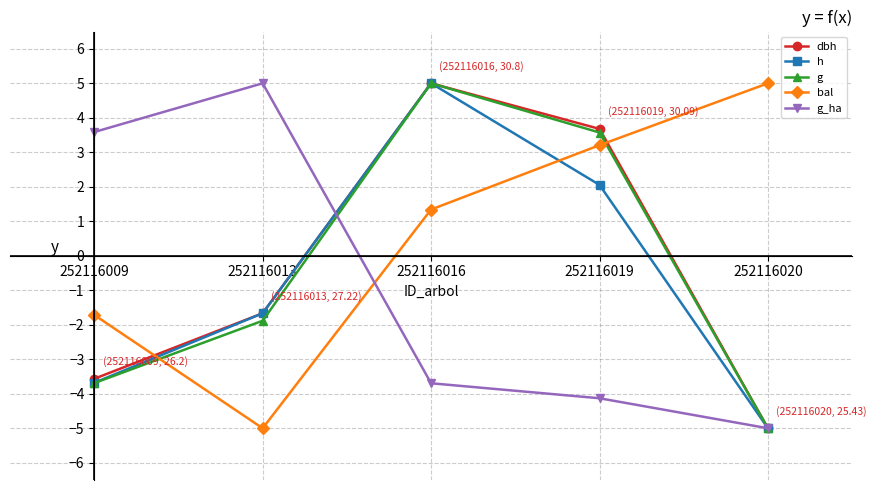

List the labels in order of dbh value, smallest first.

252116020, 252116009, 252116013, 252116019, 252116016